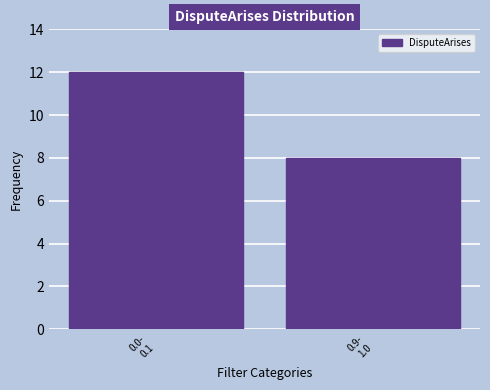

Reading right to left, what are all the values shown in this chart?

8	12